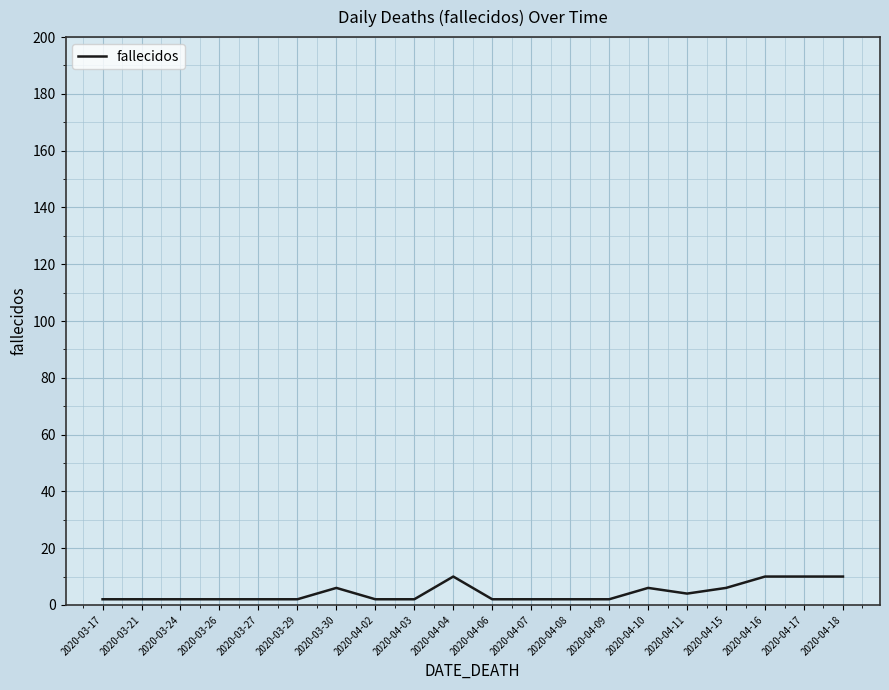

Reading right to left, what are all the values shown in this chart?

10	10	10	6	4	6	2	2	2	2	10	2	2	6	2	2	2	2	2	2